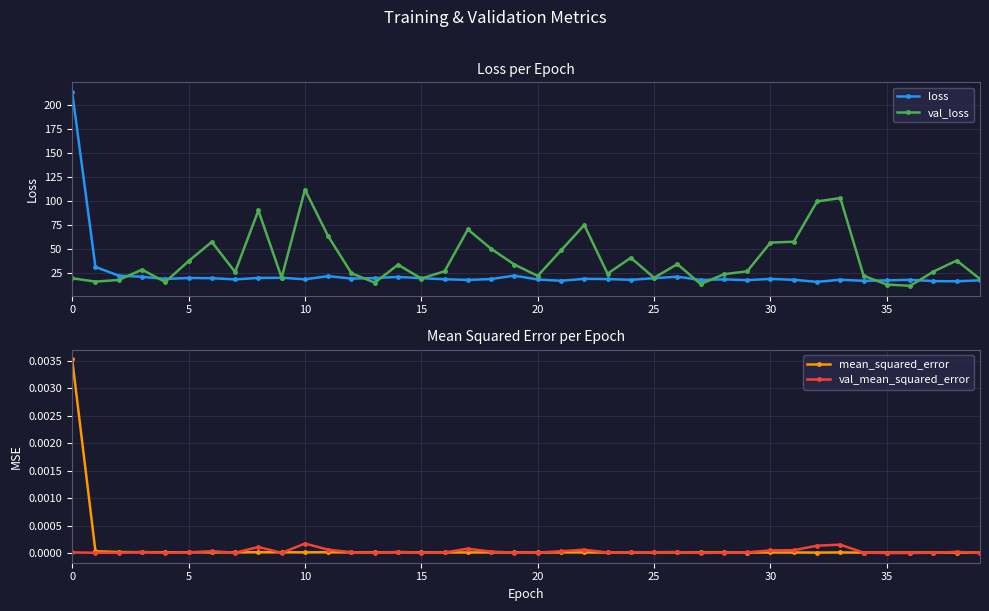

Reading left to right, what are all the values shown in this chart?

loss: 213.9	31.7	22.6	21.5	19.2	20.2	20.0	18.7	20.2	20.4	18.8	22.1	19.6	20.0	21.3	20.0	18.9	18.2	19.1	22.6	18.6	17.3	19.3	19.0	18.3	20.0	21.6	18.1	18.8	18.0	19.2	18.3	16.2	18.3	17.2	17.7	18.3	16.9	16.7	17.7
val_loss: 19.9	16.4	18.1	28.9	16.0	37.7	57.8	26.4	90.5	20.5	112.2	63.6	25.1	15.3	34.0	19.6	27.2	70.8	50.6	34.1	22.4	48.9	75.4	24.6	41.3	20.4	34.6	13.8	24.1	27.2	57.0	58.0	99.9	103.4	22.5	13.3	12.0	26.9	38.4	19.1
mean_squared_error: 0.0	0.0	0.0	0.0	0.0	0.0	0.0	0.0	0.0	0.0	0.0	0.0	0.0	0.0	0.0	0.0	0.0	0.0	0.0	0.0	0.0	0.0	0.0	0.0	0.0	0.0	0.0	0.0	0.0	0.0	0.0	0.0	0.0	0.0	0.0	0.0	0.0	0.0	0.0	0.0
val_mean_squared_error: 0.0	0.0	0.0	0.0	0.0	0.0	0.0	0.0	0.0	0.0	0.0	0.0	0.0	0.0	0.0	0.0	0.0	0.0	0.0	0.0	0.0	0.0	0.0	0.0	0.0	0.0	0.0	0.0	0.0	0.0	0.0	0.0	0.0	0.0	0.0	0.0	0.0	0.0	0.0	0.0